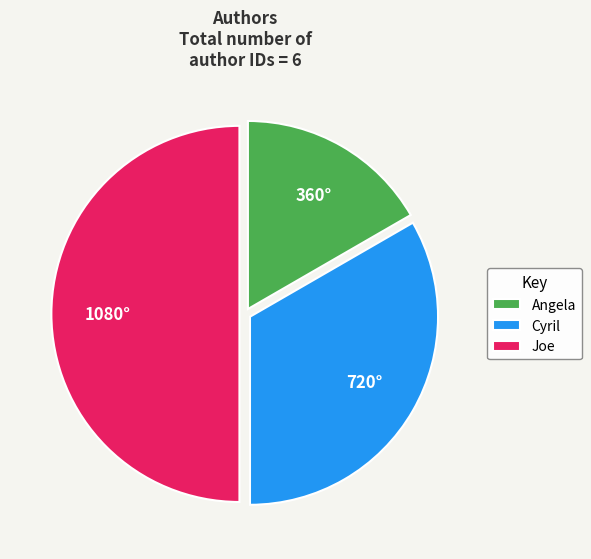

Rank the categories by value from lowest to highest.

Angela, Cyril, Joe